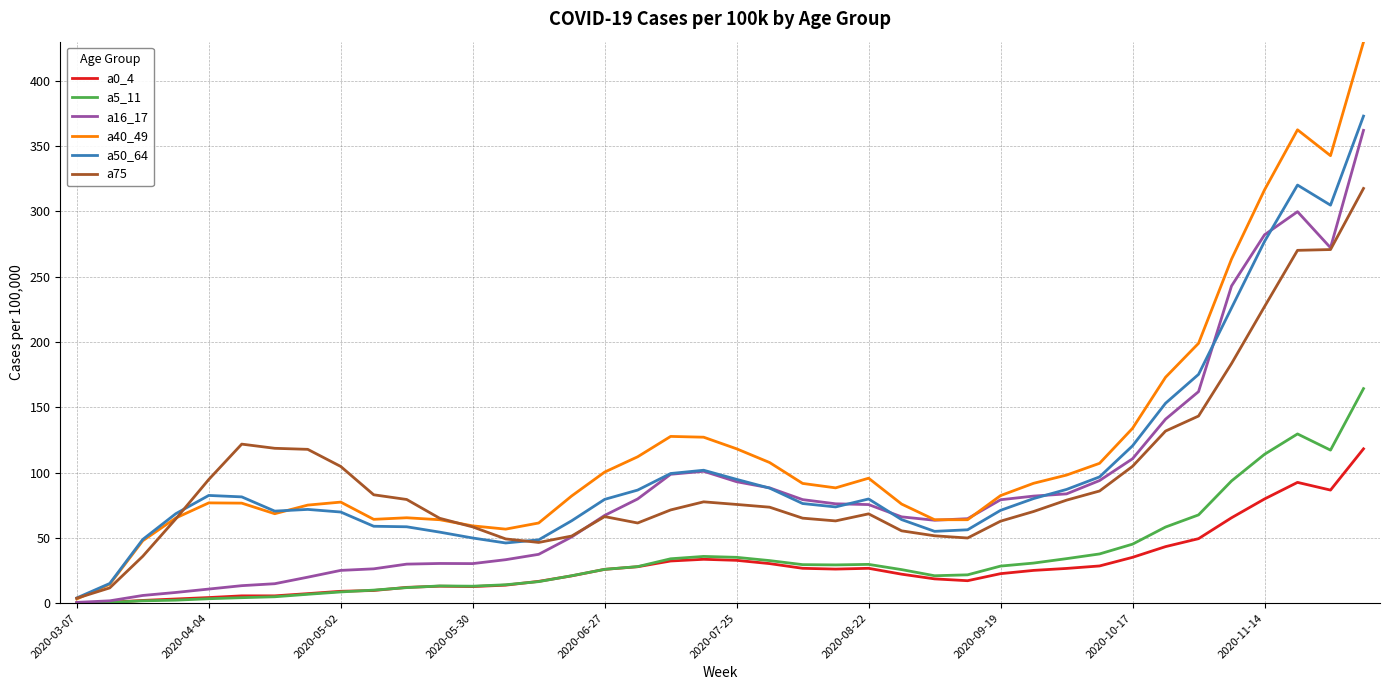

What is the sum of all a0_4 values?

1130.4